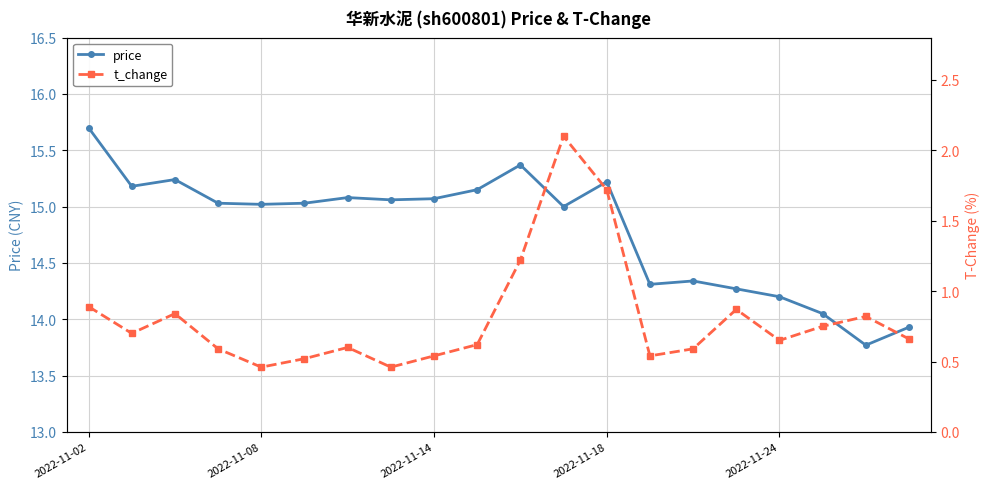

What are all the series names shown in the legend?

price, t_change